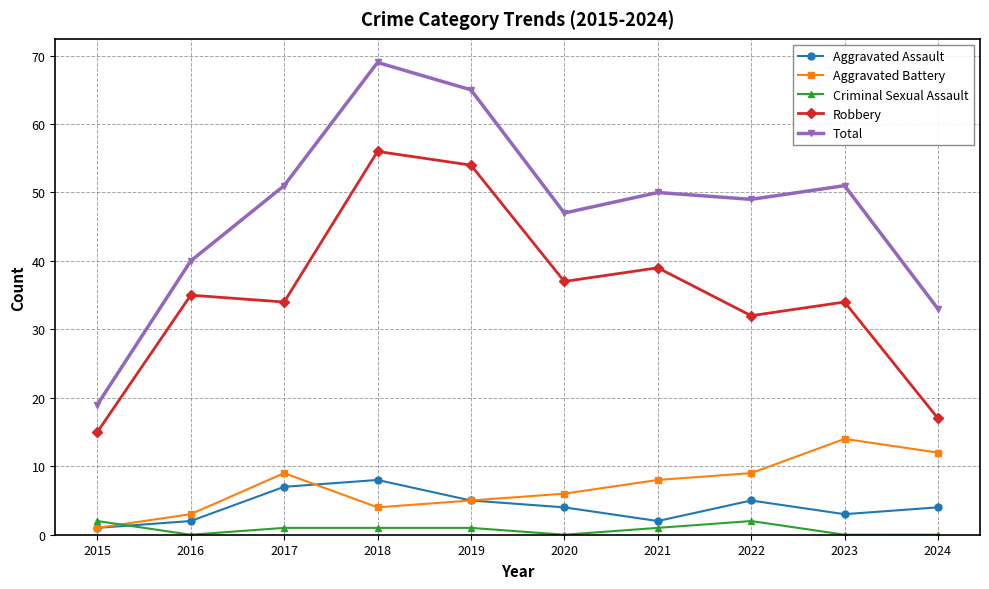

Which series has the largest total across all categories?

Total